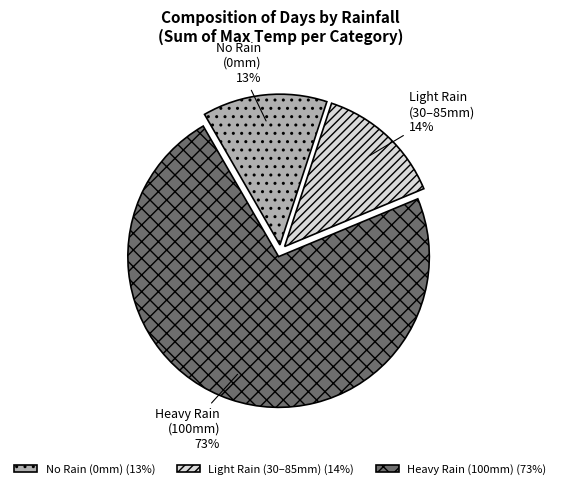

Do No Rain (0mm) and Light Rain (30–85mm) together represent more than half of the pie?

No